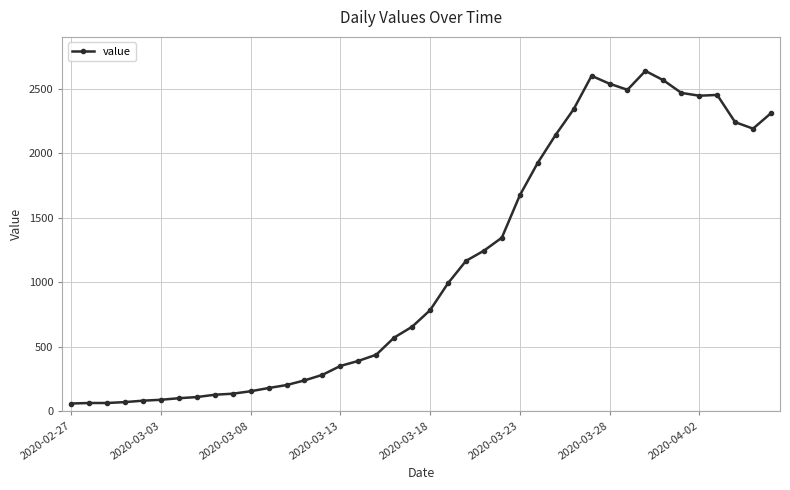

True or false: the data has more than 2 interior local peaks.

True